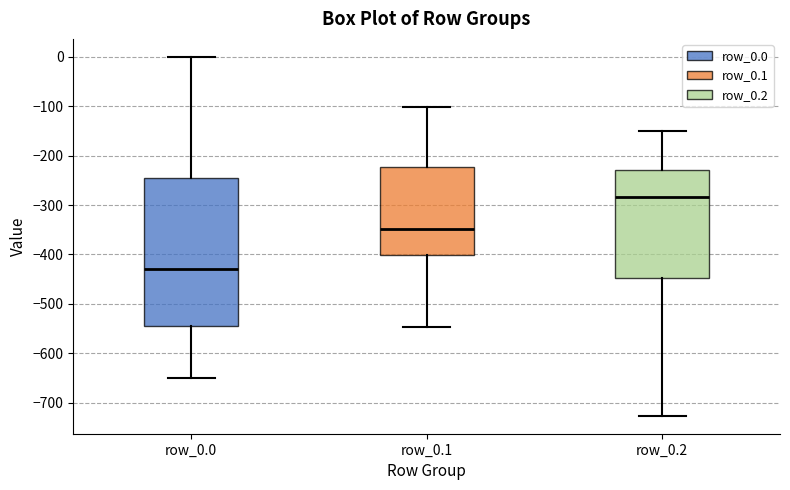

Reading left to right, read every box against the y-axis: the position of its median line, the range the box covers, and the ends of its whiskers. The values are not printed on the chart, so give them approximately, as read against the axis.

row_0.0: median -430, box -540 to -250, whiskers -650 to 0
row_0.1: median -350, box -400 to -220, whiskers -550 to -100
row_0.2: median -280, box -450 to -230, whiskers -730 to -150